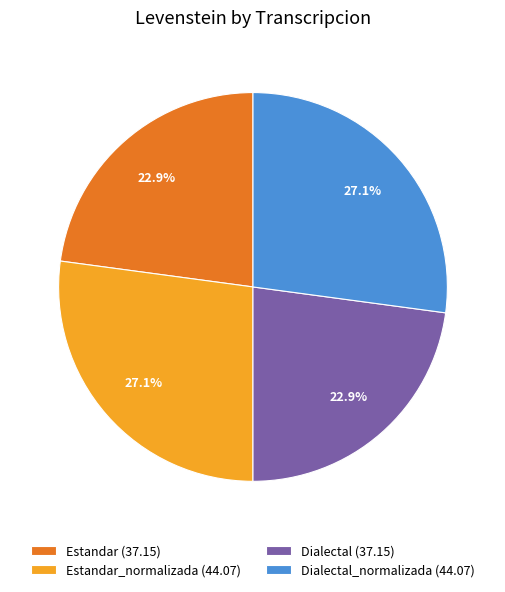

What is the ratio of the value at Dialectal_normalizada (44.07) to the value at Dialectal (37.15)?

1.2